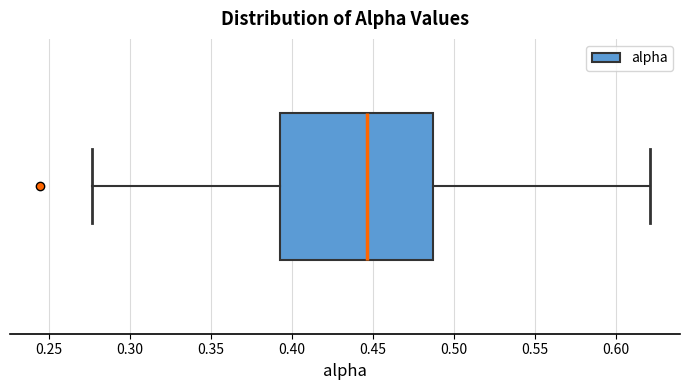

Read this box plot against the x-axis: the position of the median line, the range covered by the box, and the ends of both whiskers. The values are not printed on the chart, so give them approximately, as read against the axis.

median 0.445, box 0.395 to 0.485, whiskers 0.275 to 0.620